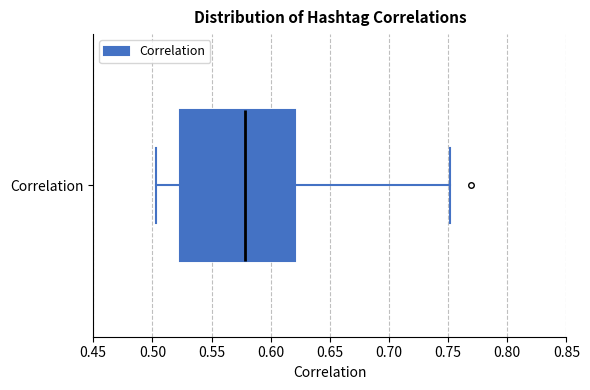

Read this box plot against the x-axis: the position of the median line, the range covered by the box, and the ends of both whiskers. The values are not printed on the chart, so give them approximately, as read against the axis.

median 0.580, box 0.525 to 0.620, whiskers 0.505 to 0.750